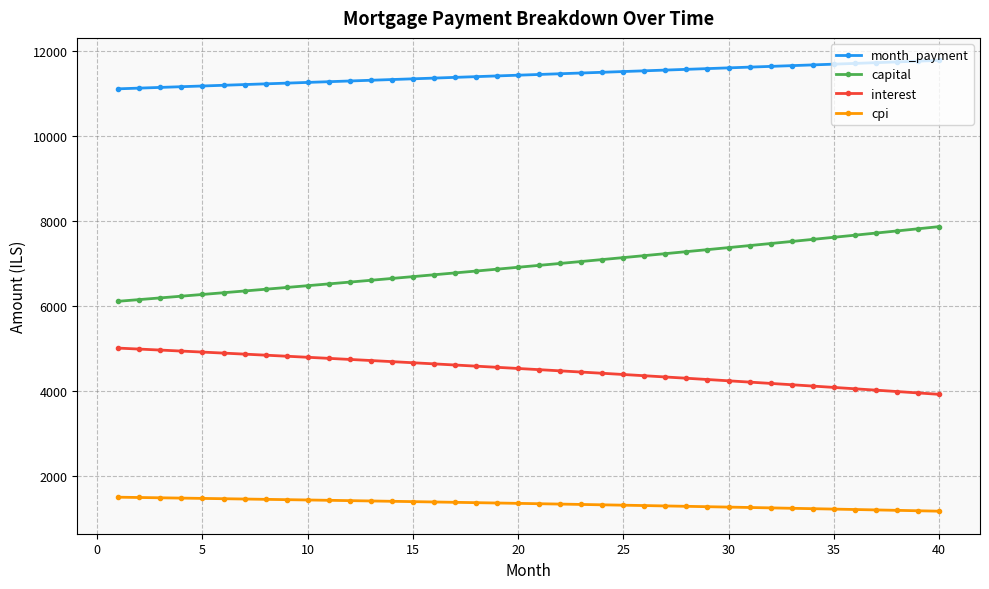

What is the difference between the second highest and second lowest values in the month_payment series?

635.0